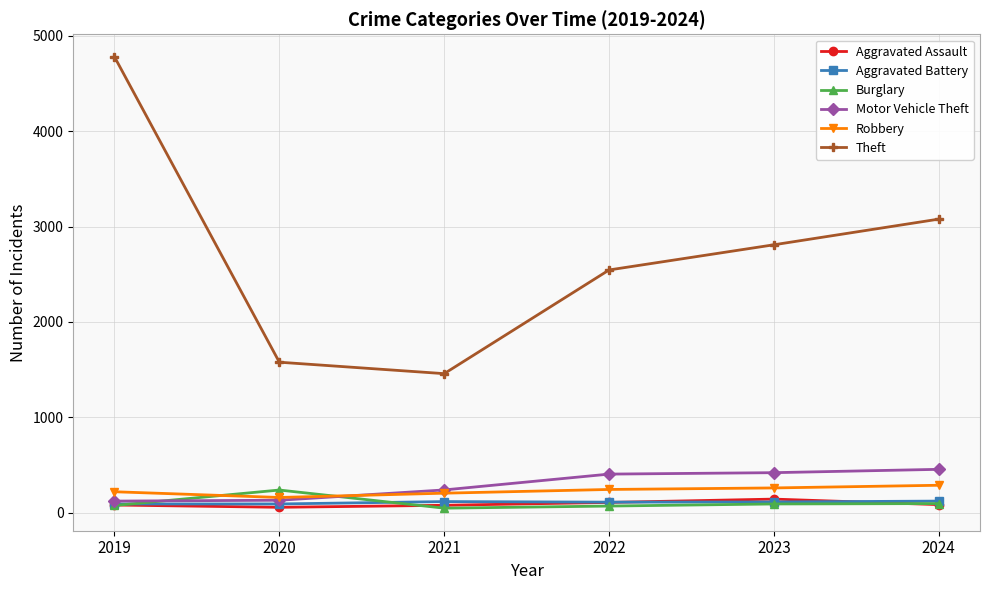

Which series changed the most between 2020 and 2023?

Theft